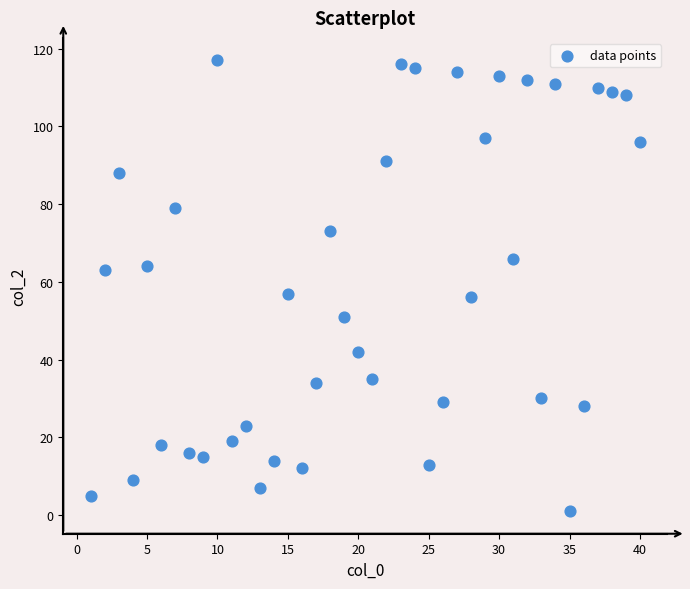

What is the range of Y values (max minus min)?

116